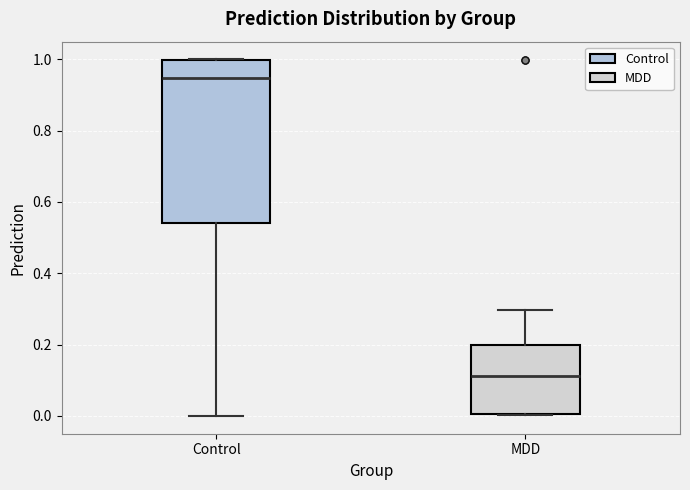

Which box is the tallest, from its lower edge to its upper edge?

Control